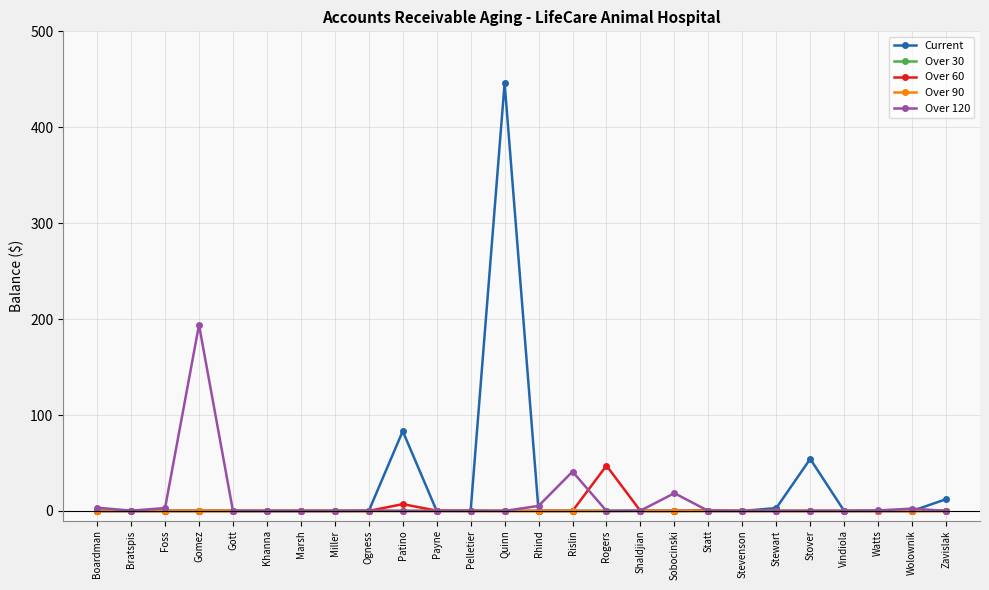

Is it true that Current equals 257.6 at Watts?

False